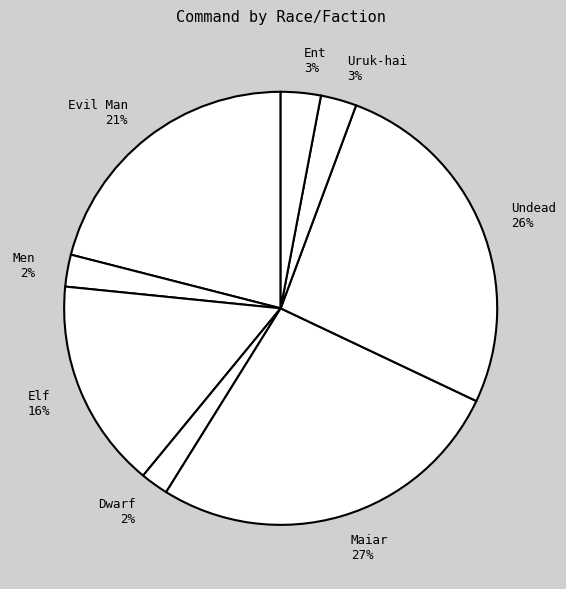

Do Dwarf and Ent together represent more than half of the pie?

No